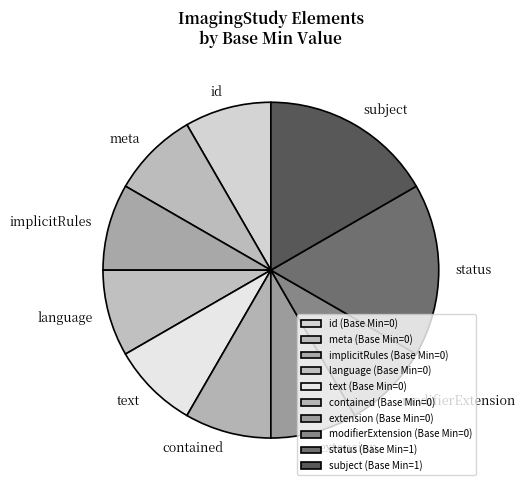

Is there a majority slice in this chart?

No